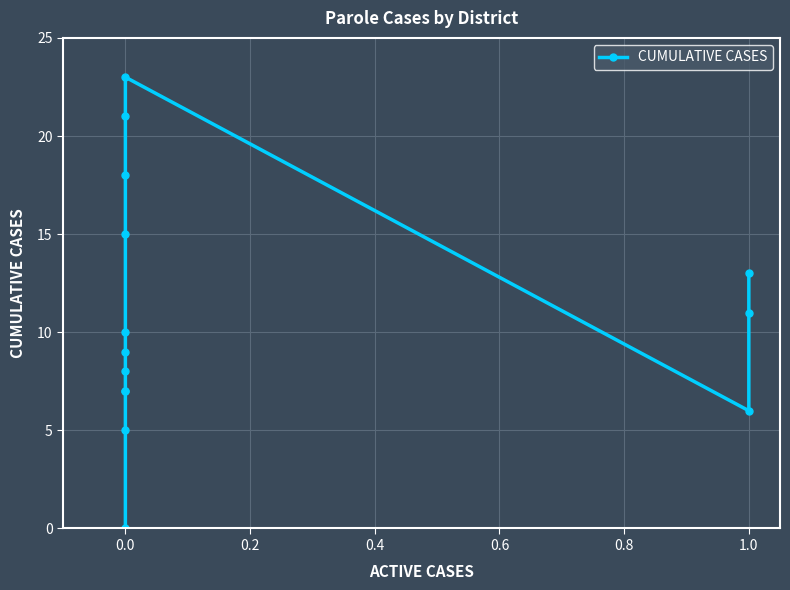

Is it true that the value at 0.0 is -10?

False